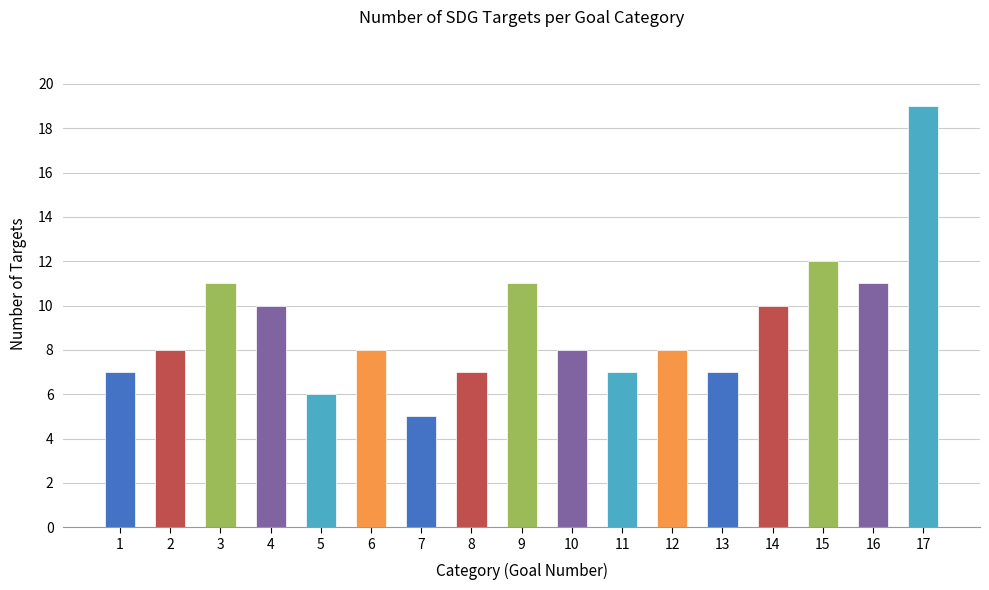

Reading left to right, list all the values displayed in this chart.

1=7	2=8	3=11	4=10	5=6	6=8	7=5	8=7	9=11	10=8	11=7	12=8	13=7	14=10	15=12	16=11	17=19